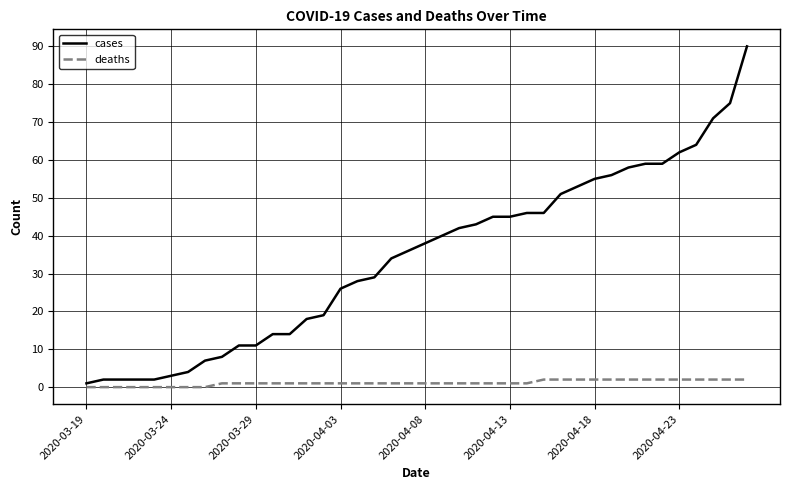

Which series has the largest range (max minus min)?

cases